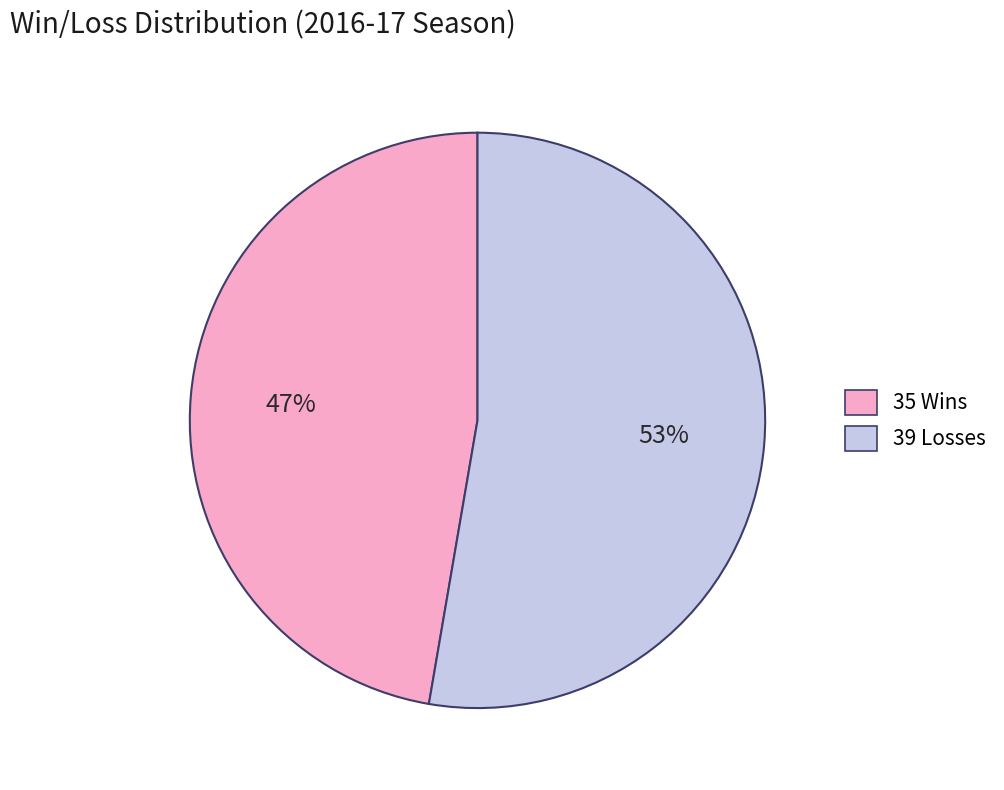

Is there any slice that represents more than half of the pie?

Yes